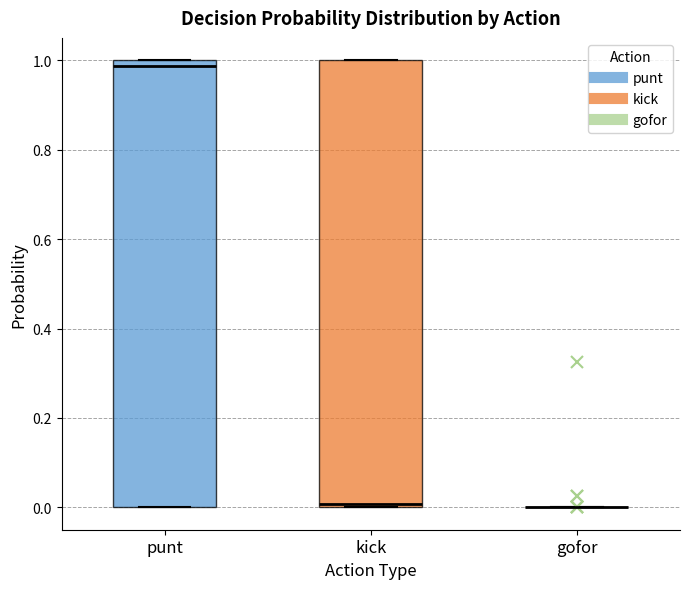

Reading left to right, transcribe this box plot: for each box, give where its median line is, the range the box spans, and where its two whiskers end, as read against the y-axis. The values are not printed on the chart, so give them approximately, as read against the axis.

punt: median 0.98, box 0.00 to 1.00, whiskers 0.00 to 1.00
kick: median 0.00 (just above the box's lower edge), box 0.00 to 1.00, whiskers 0.00 to 1.00
gofor: box collapsed to a line at 0.00, whiskers 0.00 to 0.00